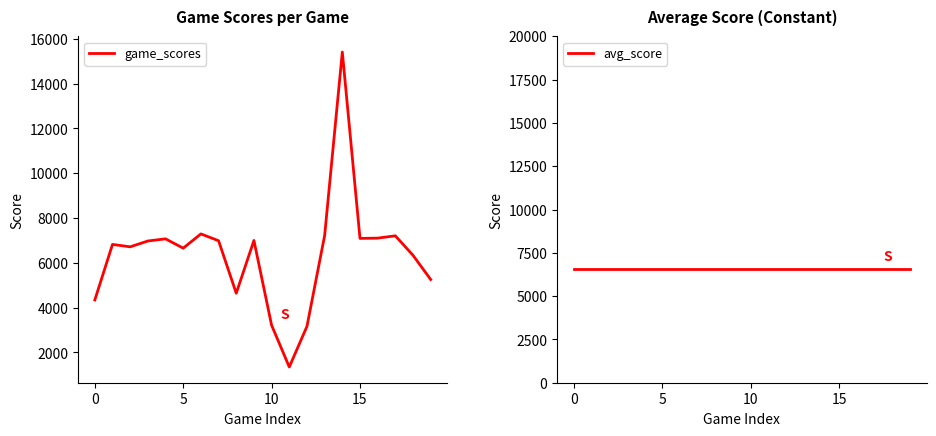

What are all the series names shown in the legend?

game_scores, avg_score